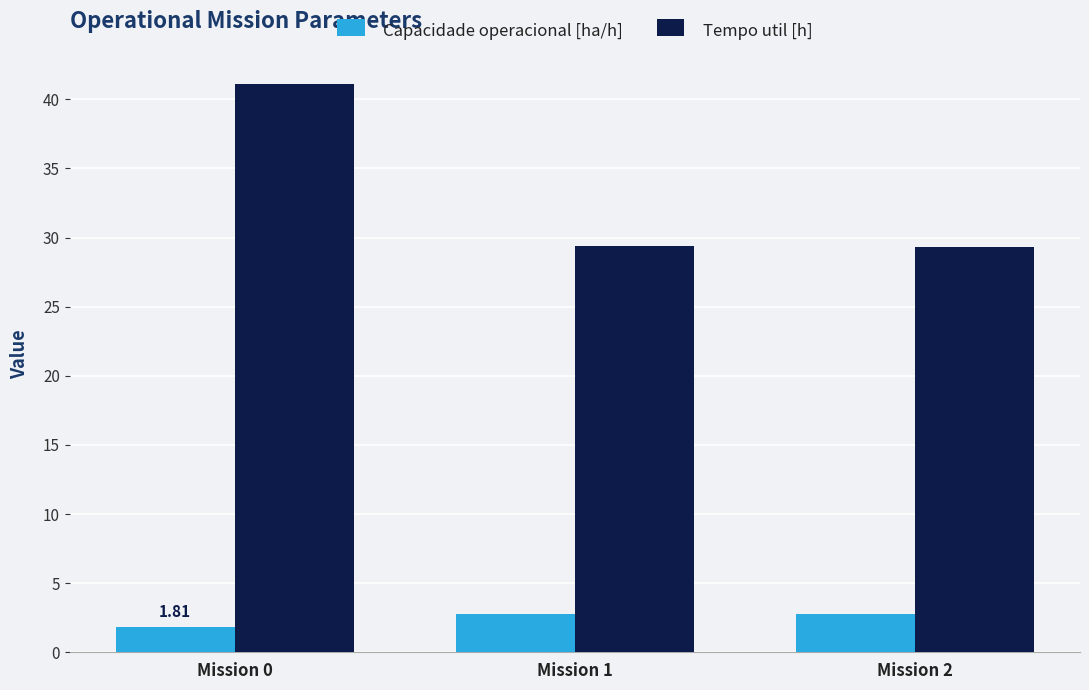

What are all the series names shown in the legend?

Capacidade operacional [ha/h], Tempo util [h]